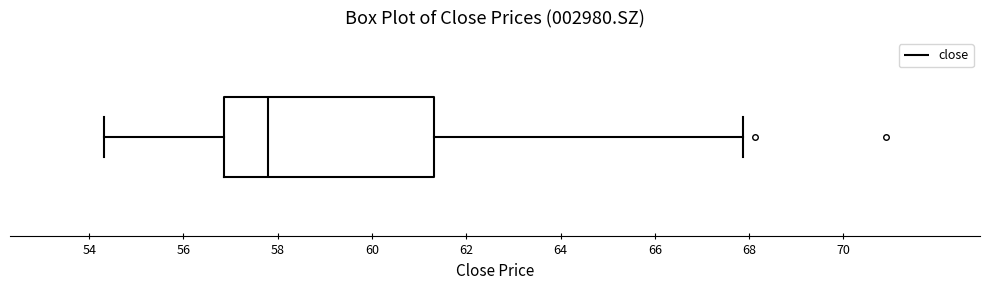

Transcribe this box plot: give where the median line is, the range the box spans, and where the two whiskers end, as read against the x-axis. The values are not printed on the chart, so give them approximately, as read against the axis.

median 57.8, box 56.8 to 61.4, whiskers 54.4 to 67.8